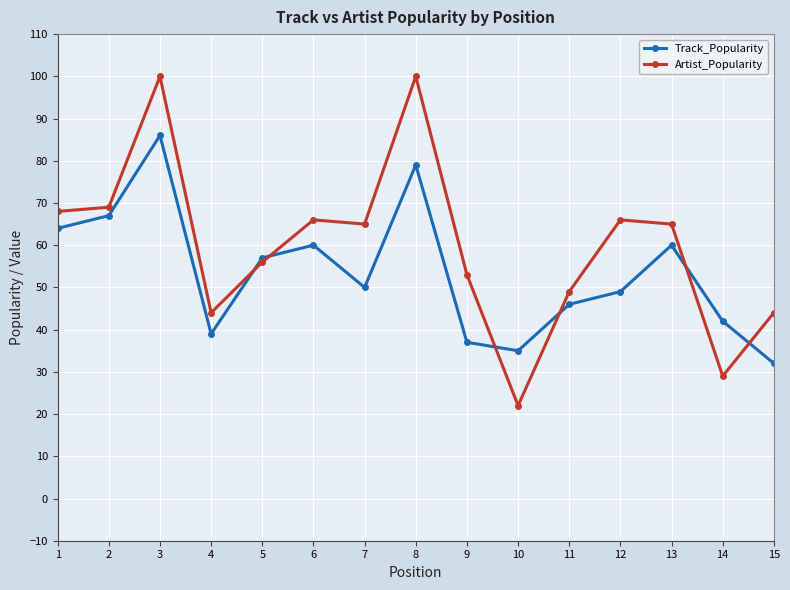

Which category has the highest value in the Track_Popularity series?

3